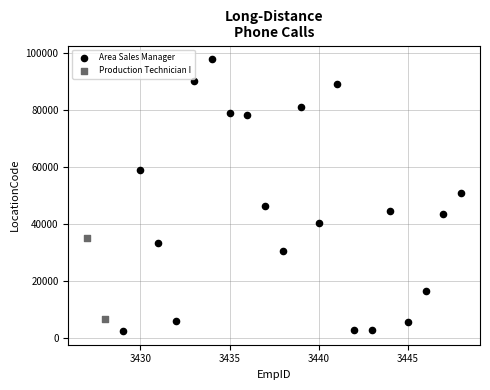

What are all the series names shown in the legend?

Area Sales Manager, Production Technician I